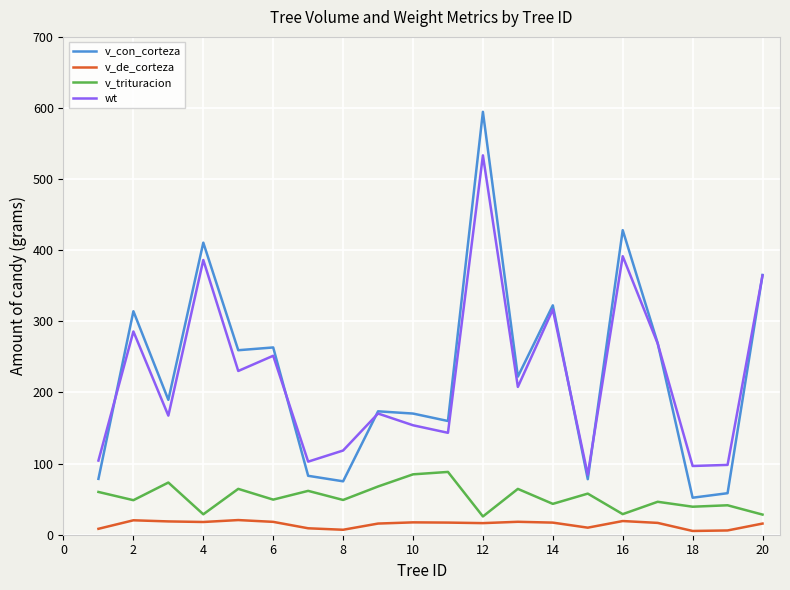

What is the maximum value for v_trituracion?

88.3